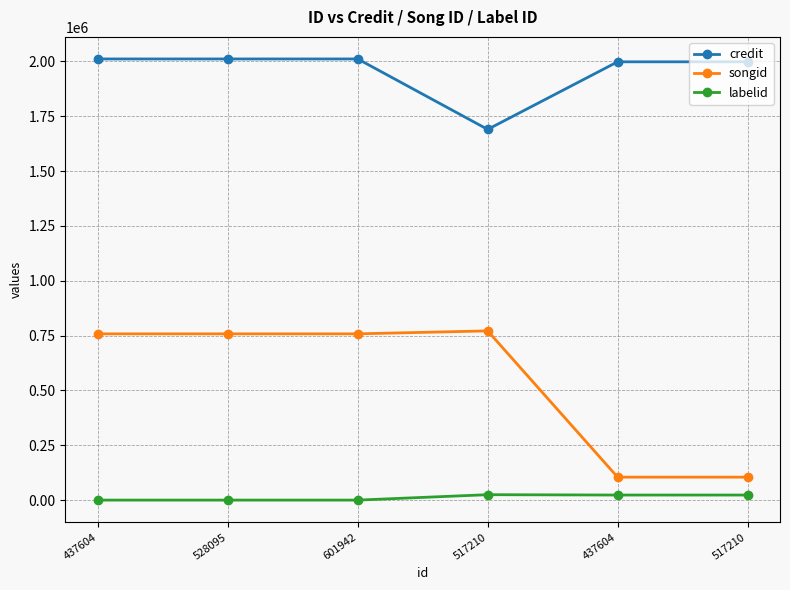

The value of songid at 517210 is 771442. True or false?

True